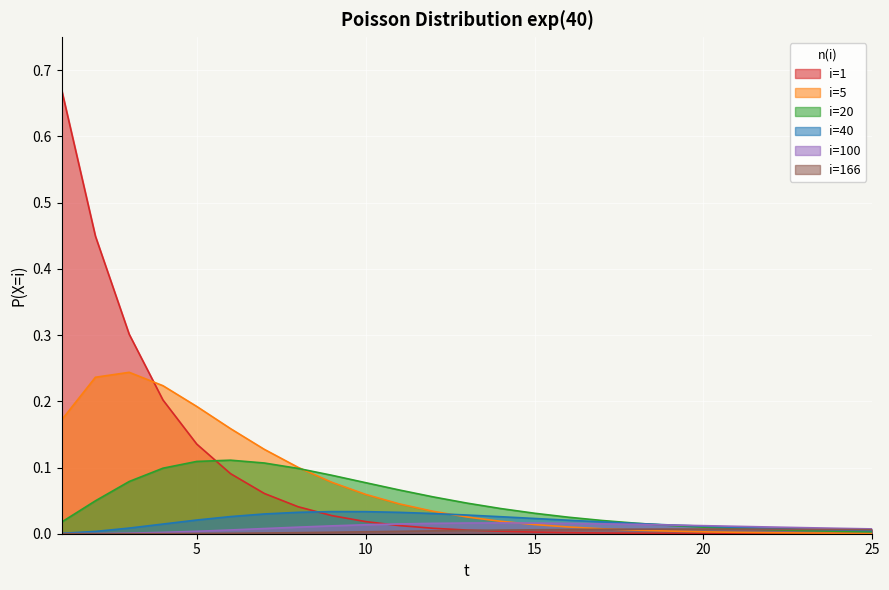

Reading left to right, transcribe all the data shown in this chart.

i=1: 0.7	0.4	0.3	0.2	0.1	0.1	0.1	0.0	0.0	0.0	0.0	0.0	0.0	0.0	0.0	0.0	0.0	0.0	0.0	0.0	0.0	0.0	0.0	0.0	0.0
i=5: 0.2	0.2	0.2	0.2	0.2	0.2	0.1	0.1	0.1	0.1	0.0	0.0	0.0	0.0	0.0	0.0	0.0	0.0	0.0	0.0	0.0	0.0	0.0	0.0	0.0
i=20: 0.0	0.0	0.1	0.1	0.1	0.1	0.1	0.1	0.1	0.1	0.1	0.1	0.0	0.0	0.0	0.0	0.0	0.0	0.0	0.0	0.0	0.0	0.0	0.0	0.0
i=40: 0.0	0.0	0.0	0.0	0.0	0.0	0.0	0.0	0.0	0.0	0.0	0.0	0.0	0.0	0.0	0.0	0.0	0.0	0.0	0.0	0.0	0.0	0.0	0.0	0.0
i=100: 0.0	0.0	0.0	0.0	0.0	0.0	0.0	0.0	0.0	0.0	0.0	0.0	0.0	0.0	0.0	0.0	0.0	0.0	0.0	0.0	0.0	0.0	0.0	0.0	0.0
i=166: 0.0	0.0	0.0	0.0	0.0	0.0	0.0	0.0	0.0	0.0	0.0	0.0	0.0	0.0	0.0	0.0	0.0	0.0	0.0	0.0	0.0	0.0	0.0	0.0	0.0